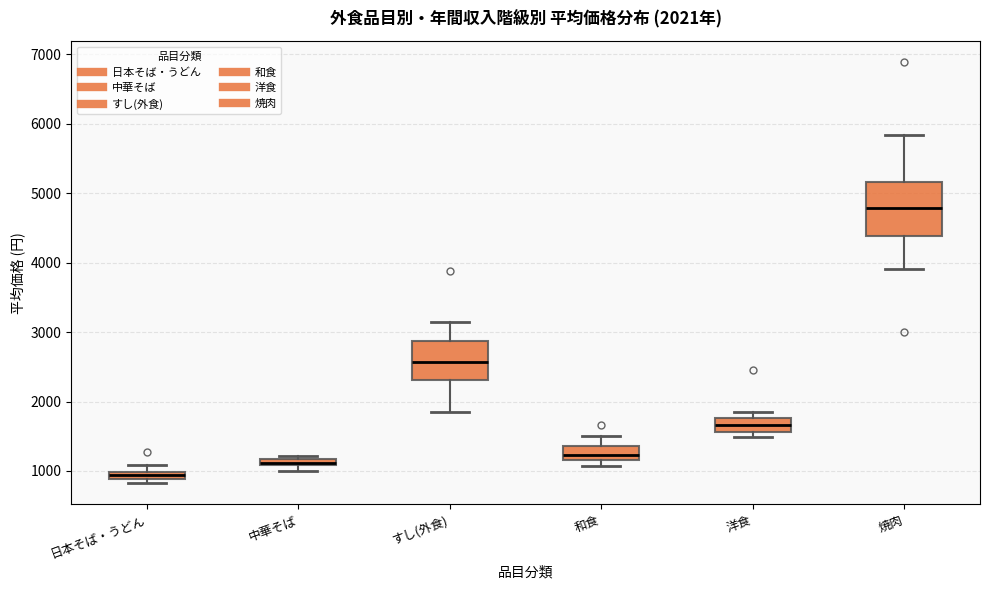

Which box's median line is the highest?

焼肉